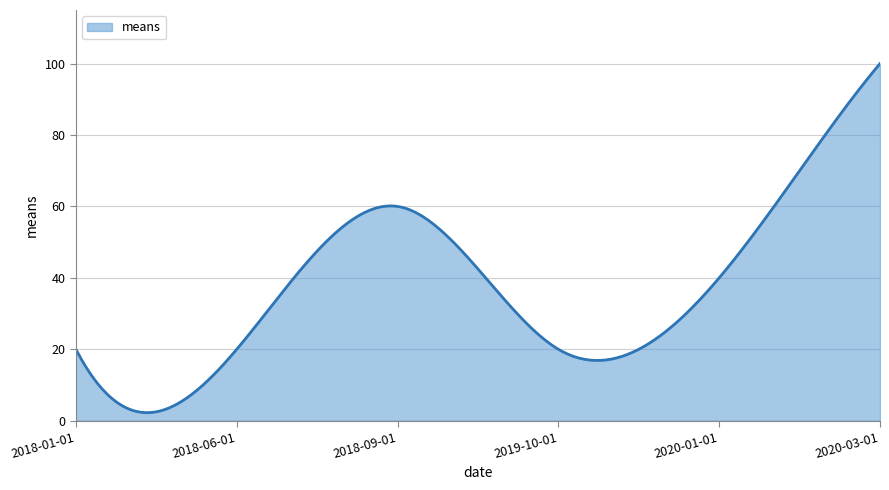

What is the smallest value displayed?

2.3